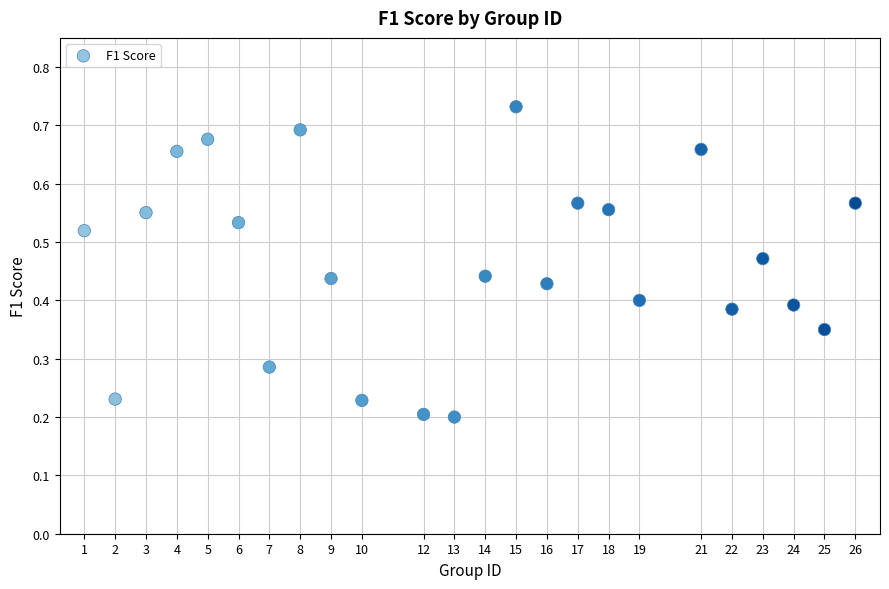

What is the range of X values (max minus min)?

25.0